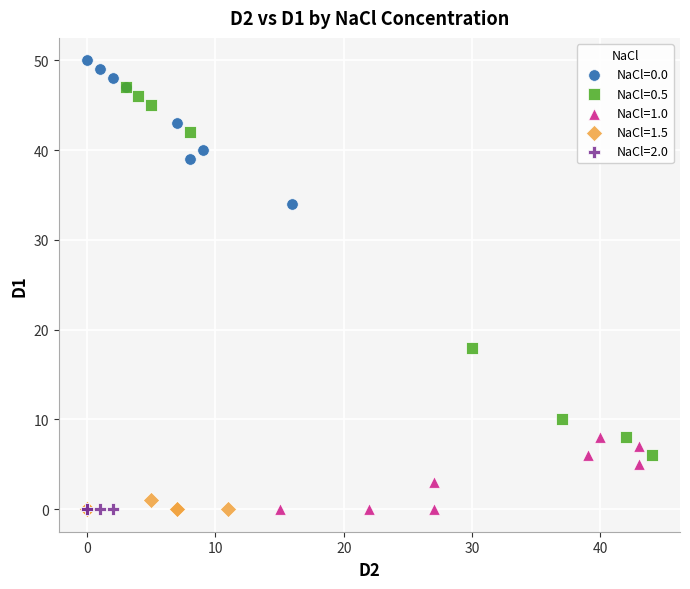

Which series contains the highest Y value?

NaCl=0.0